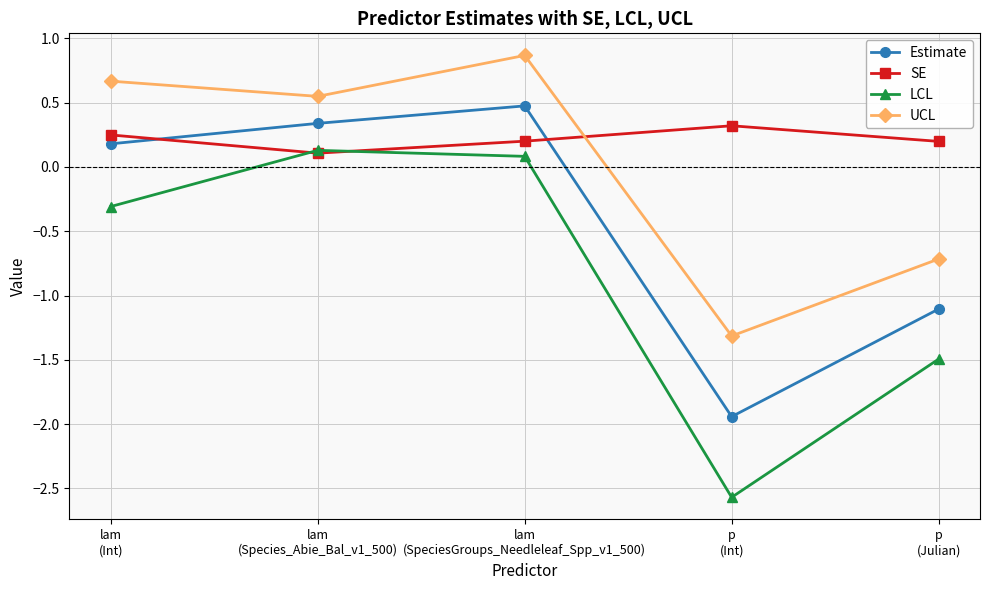

The value of UCL at lam
(Int) is 0.3. True or false?

False